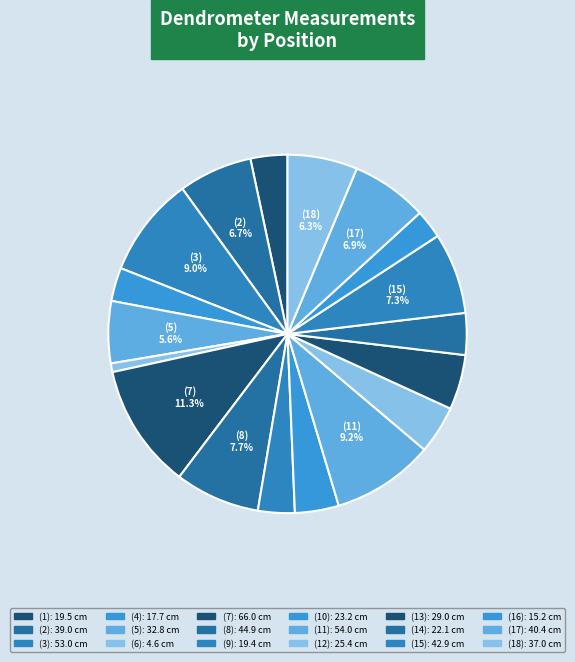

Count the number of slices in the pie.

18